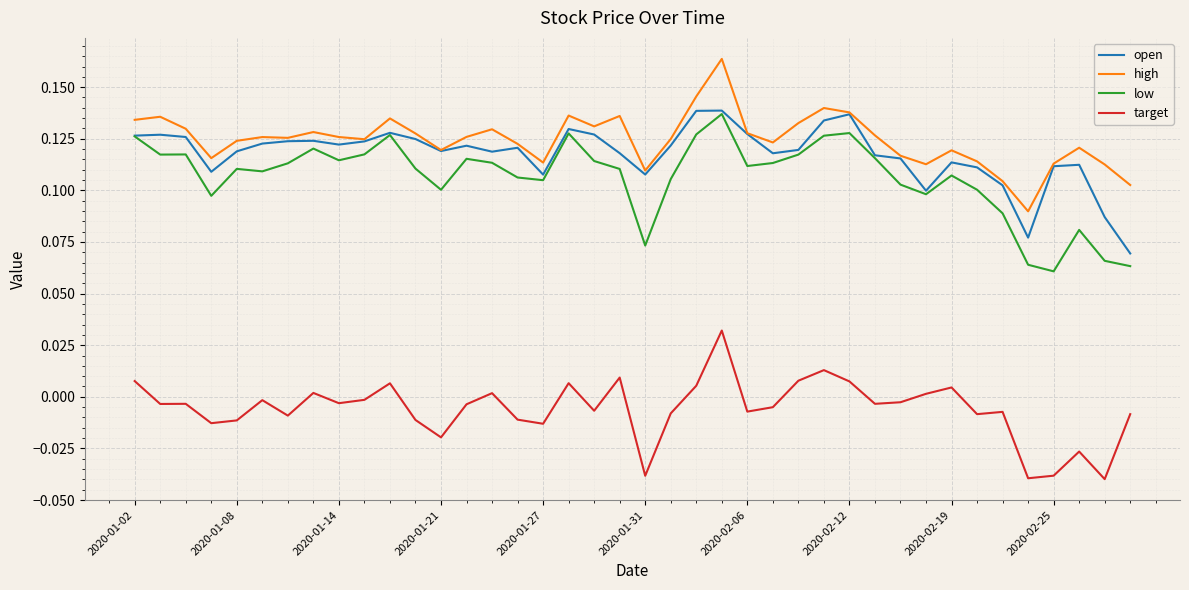

True or false: target and open intersect in this chart.

False